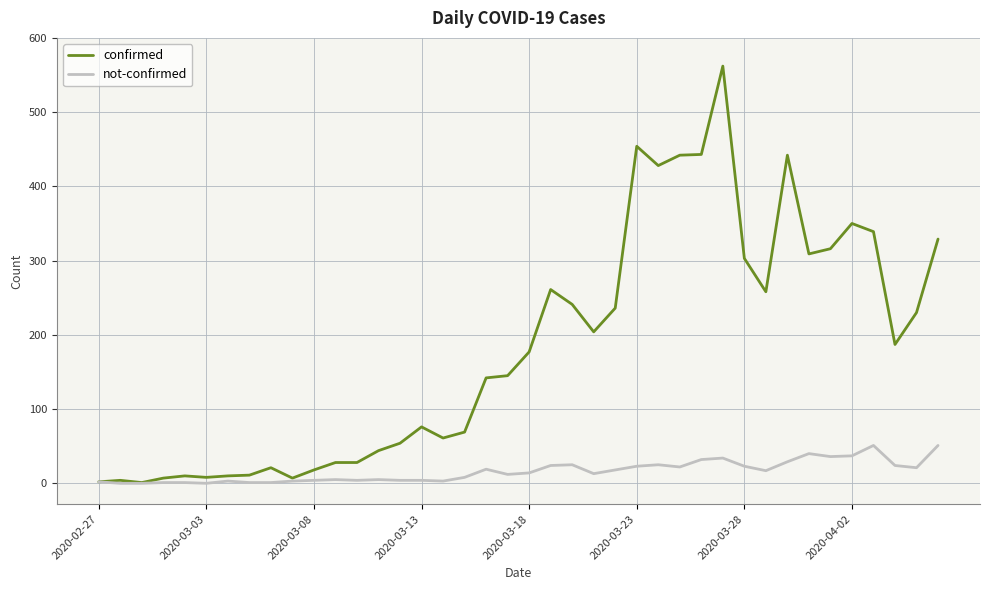

Which series has the largest total across all categories?

confirmed